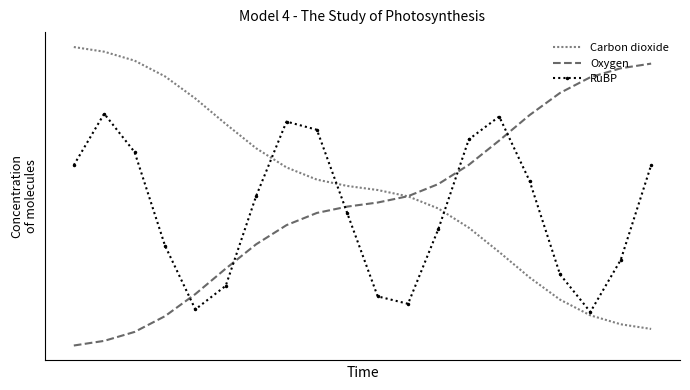

What is the minimum value shown in the chart?

0.1